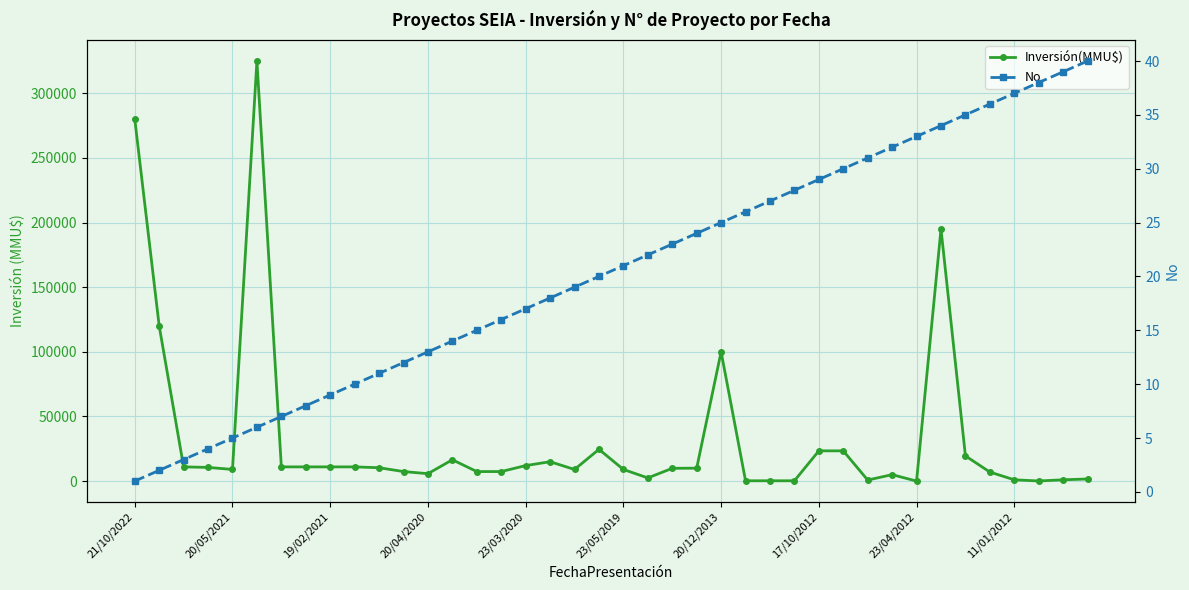

How many series are shown in this chart?

2